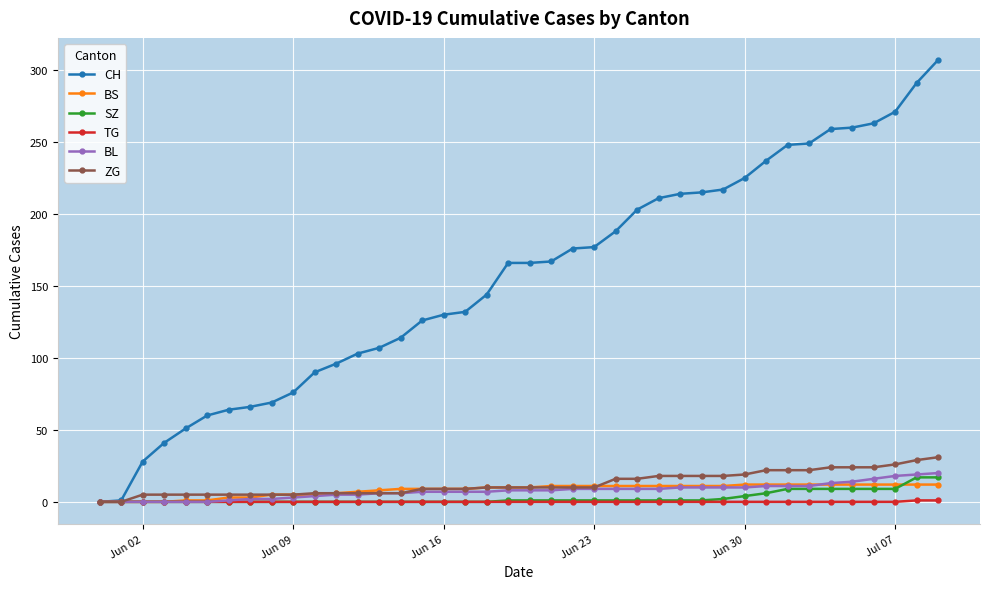

Which series has the largest range (max minus min)?

CH